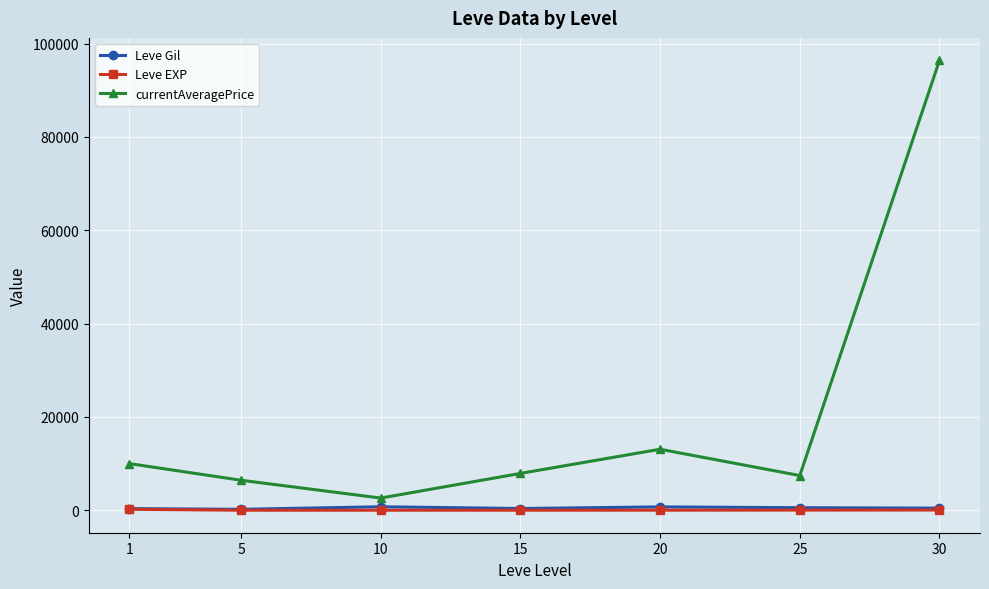

What is the minimum value for currentAveragePrice?

2612.0